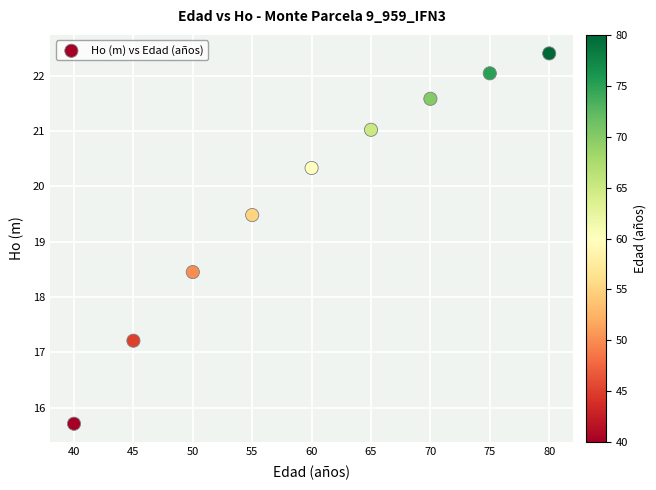

What is the range of X values (max minus min)?

40.0